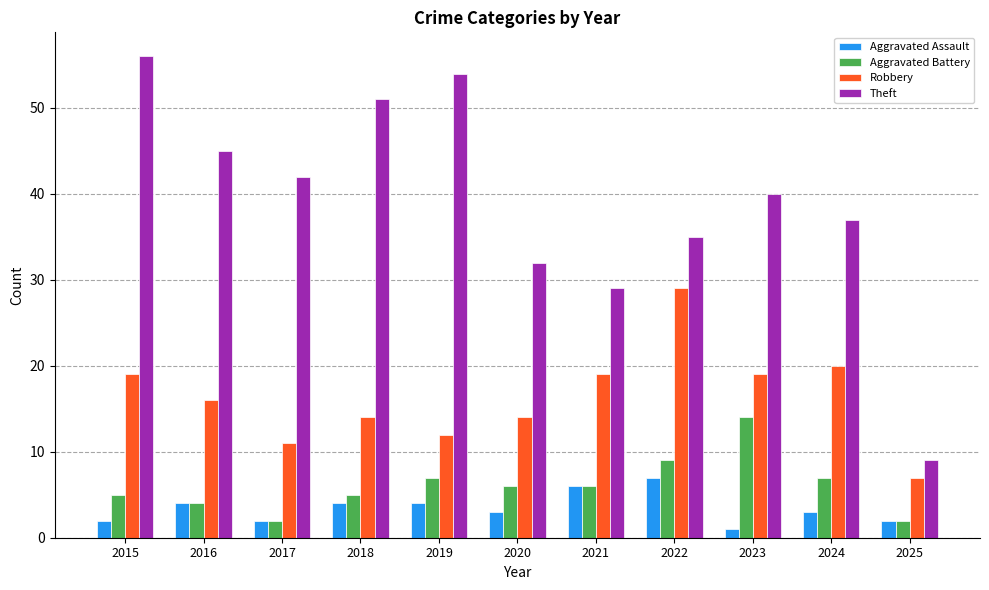

What is the value of the Aggravated Battery bar at the 1st from the left?

5